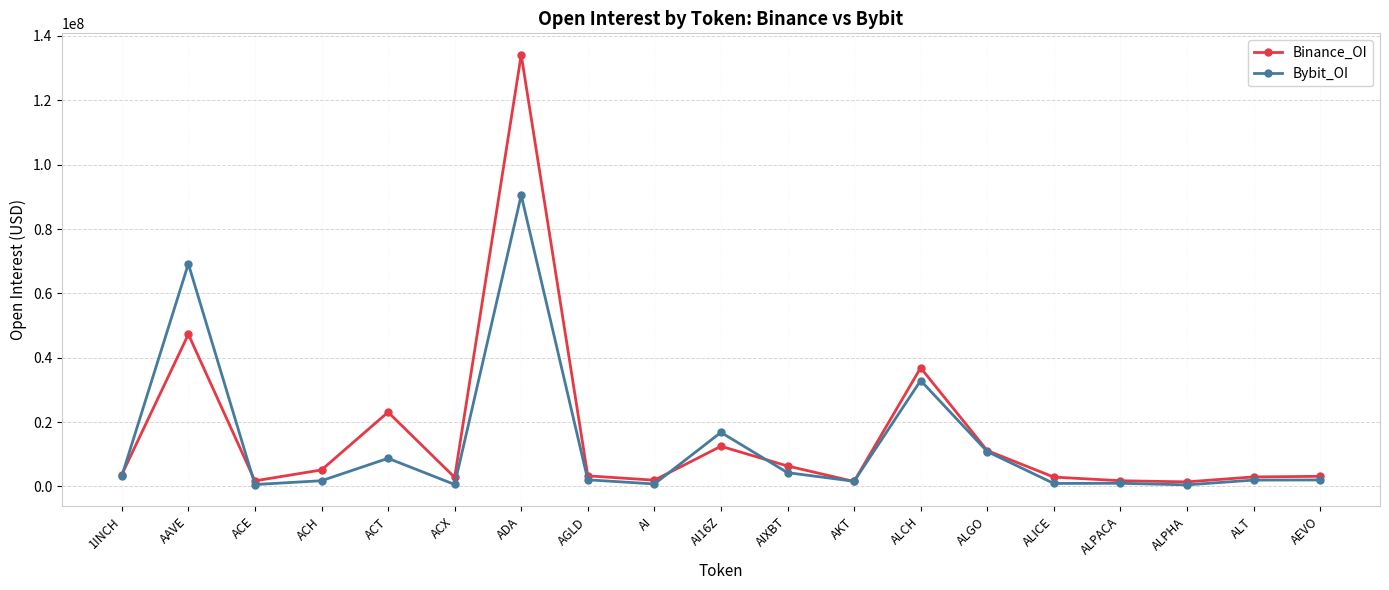

How many distinct data groups are displayed?

2